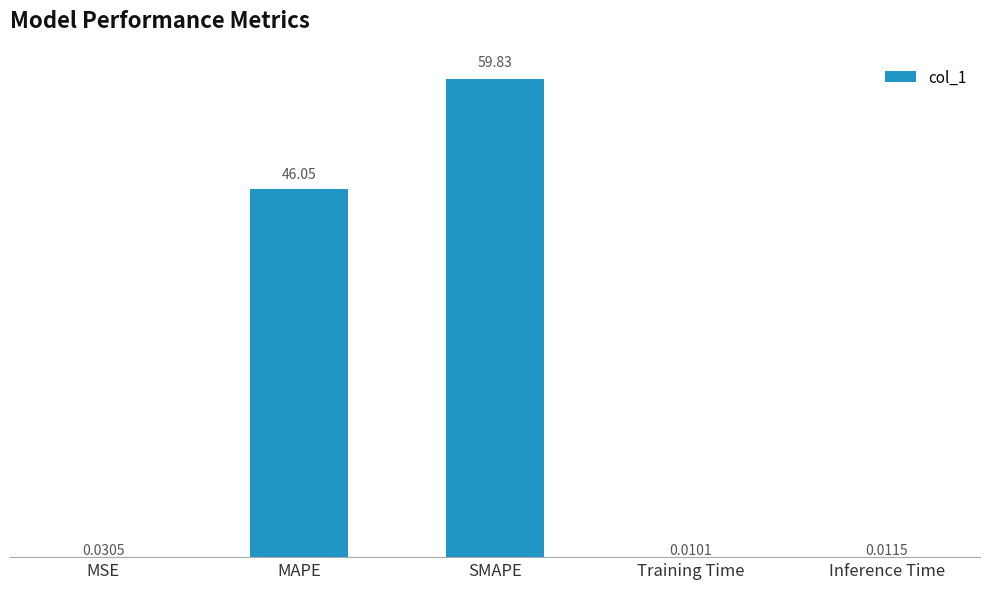

What is the approximate value at MAPE?

46.1